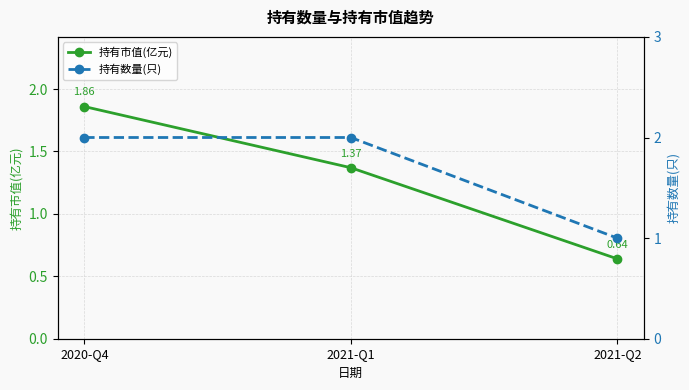

What is the difference between the 持有数量(只) values at 2021-Q2 and 2020-Q4?

1.0